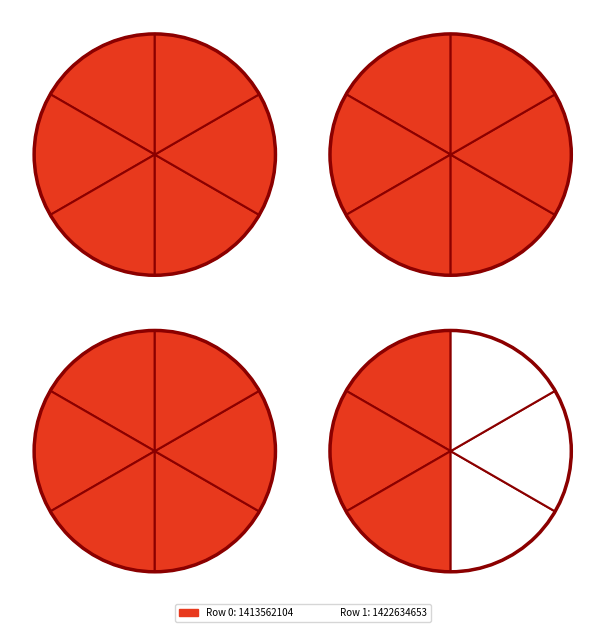

How many segments does this pie chart have?

2